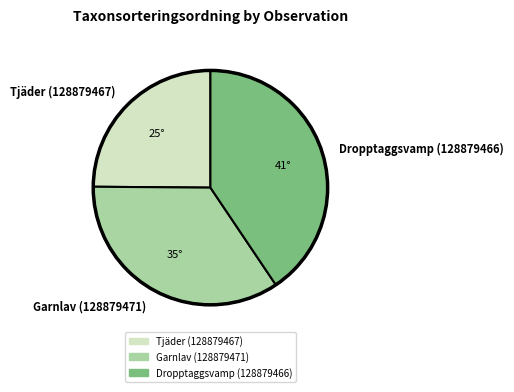

Which category has the biggest portion of the pie?

Dropptaggsvamp (128879466)